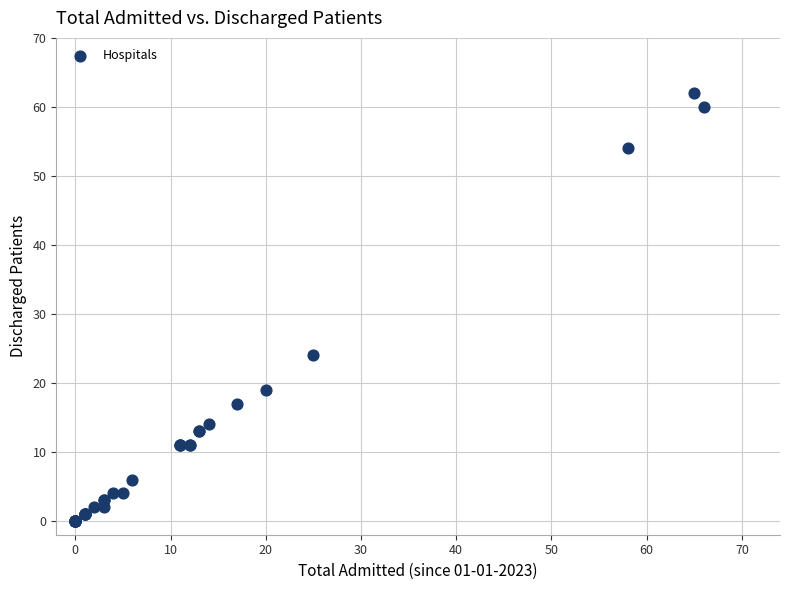

What Y value in the scatter plot is closest to 31?

24